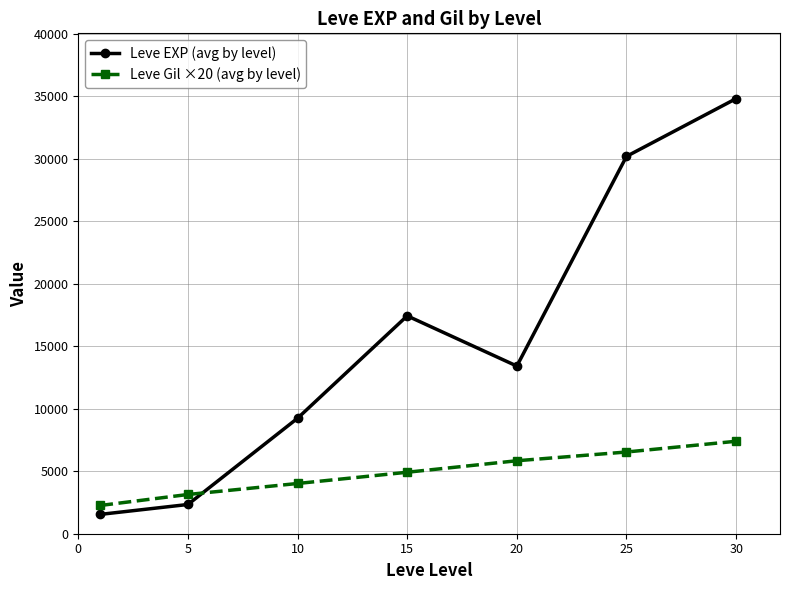

How many distinct data groups are displayed?

2